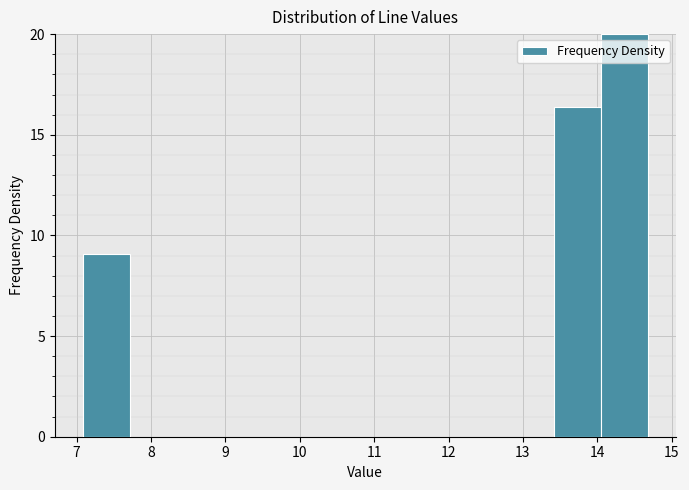

Reading left to right, list every bar in this chart as the range it spans on the x-axis followed by its height. Neither the bar edges nor the heights are printed on the chart, so give them approximately, as read against the axes.

7.1 to 7.7: 9.0
7.7 to 8.4: 0
8.4 to 9.0: 0
9.0 to 9.6: 0
9.6 to 10.2: 0
10.2 to 10.9: 0
10.9 to 11.5: 0
11.5 to 12.1: 0
12.1 to 12.8: 0
12.8 to 13.4: 0
13.4 to 14.0: 16.5
14.0 to 14.7: 20.0